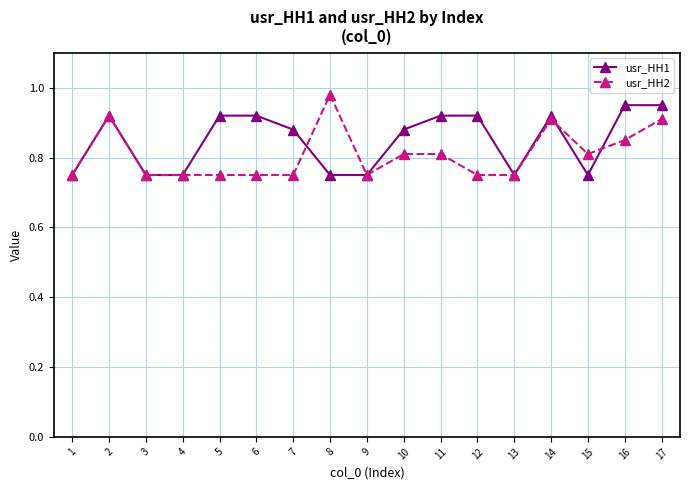

At which category does the chart reach its peak across all series?

8